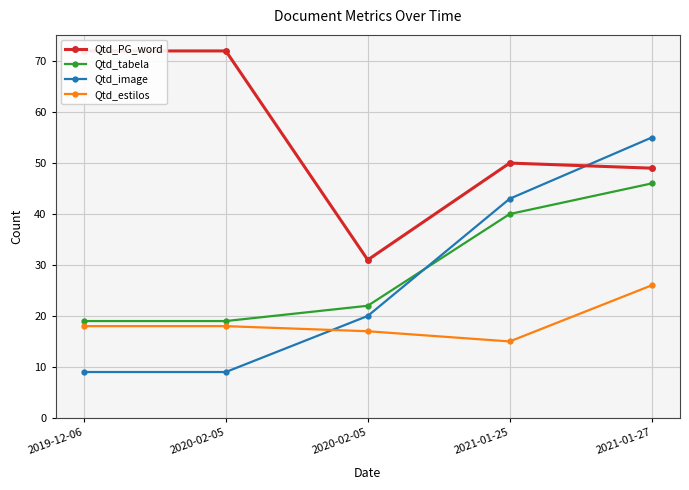

True or false: Qtd_PG_word and Qtd_tabela intersect in this chart.

False